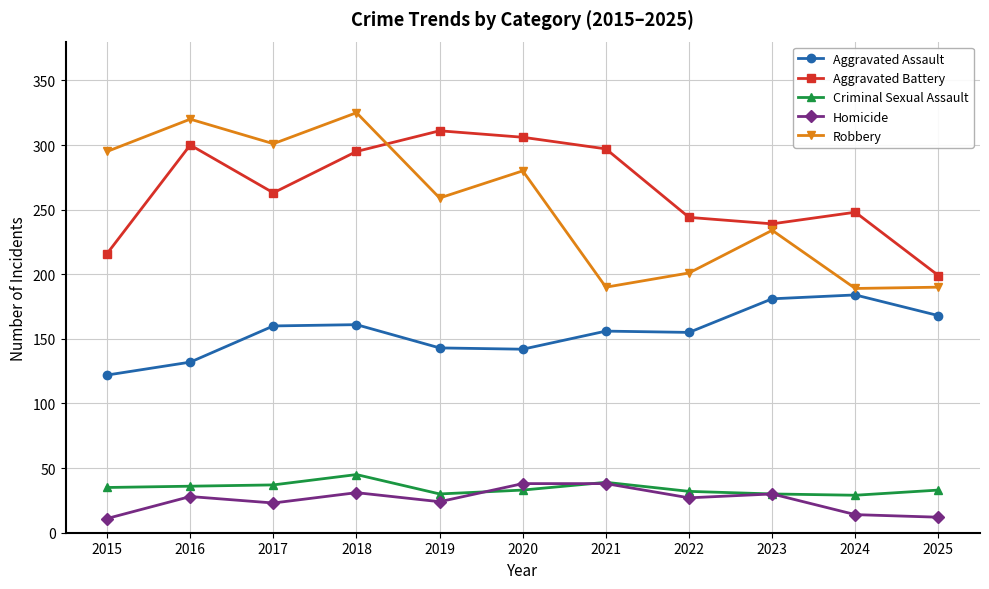

In Robbery, how many points are lower than both neighbors (excluding endpoints)?

4